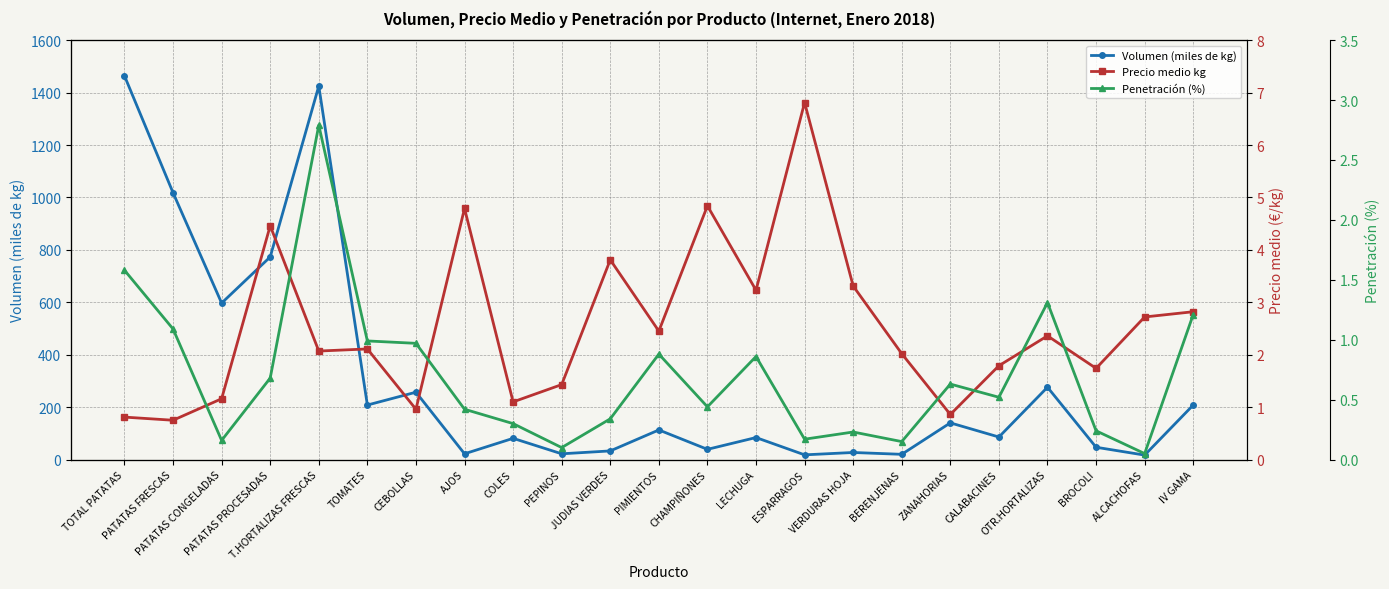

Rank the series by their maximum value, from lowest to highest.

Penetración (%), Precio medio kg, Volumen (miles de kg)